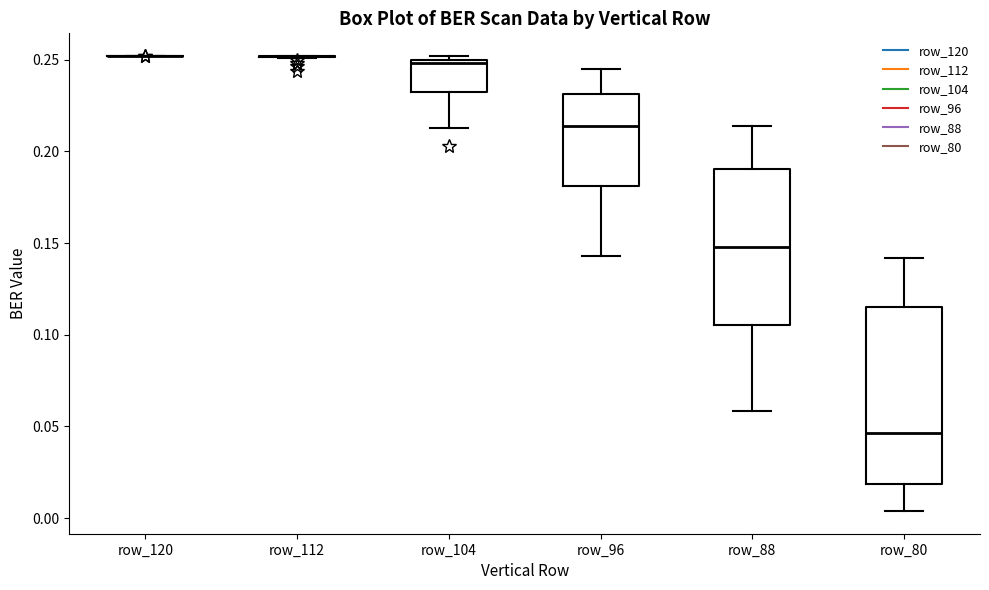

Reading left to right, transcribe this box plot: for each box, give where its median line is, the range the box spans, and where its two whiskers end, as read against the y-axis. The values are not printed on the chart, so give them approximately, as read against the axis.

row_120: box collapsed to a line at 0.250, whiskers 0.250 to 0.250
row_112: box collapsed to a line at 0.250, whiskers 0.250 to 0.250
row_104: median 0.250 (just below the box's upper edge), box 0.235 to 0.250, whiskers 0.210 to 0.250 (just above the box's upper edge)
row_96: median 0.215, box 0.180 to 0.230, whiskers 0.145 to 0.245
row_88: median 0.150, box 0.105 to 0.190, whiskers 0.060 to 0.215
row_80: median 0.045, box 0.020 to 0.115, whiskers 0.005 to 0.140